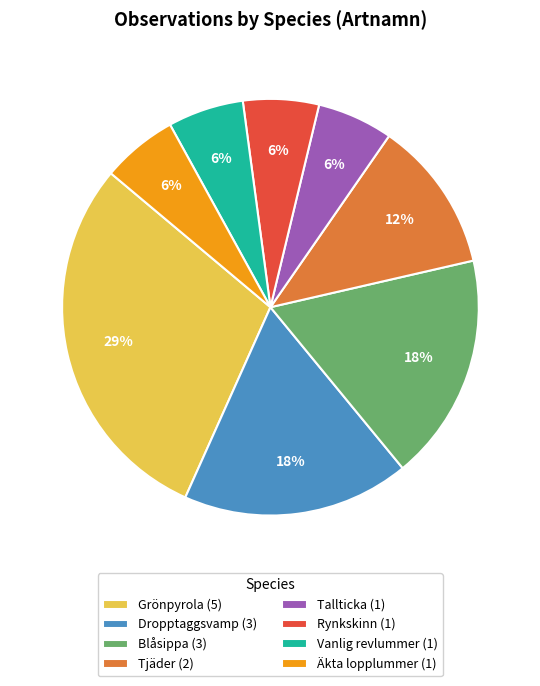

True or false: Tjäder accounts for 1% of the total.

False